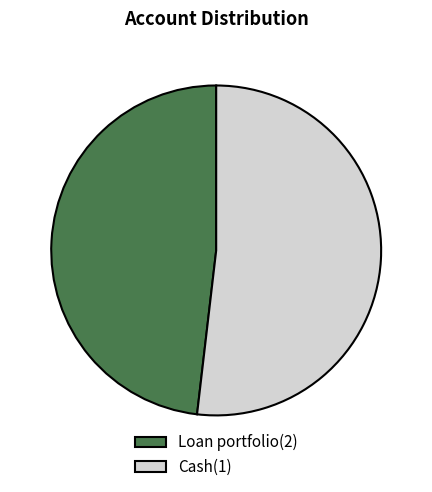

True or false: Loan portfolio(2) accounts for 48% of the total.

True